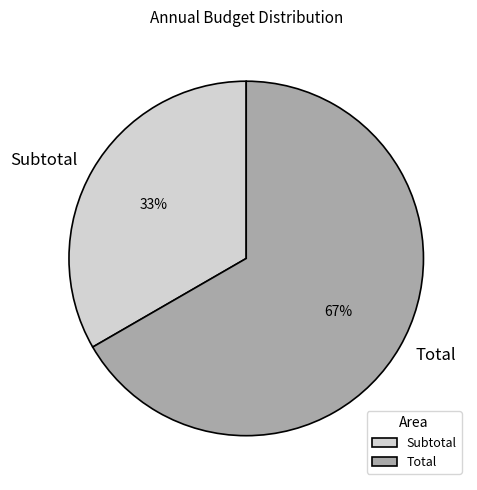

The Subtotal slice represents 27% of the pie. True or false?

False